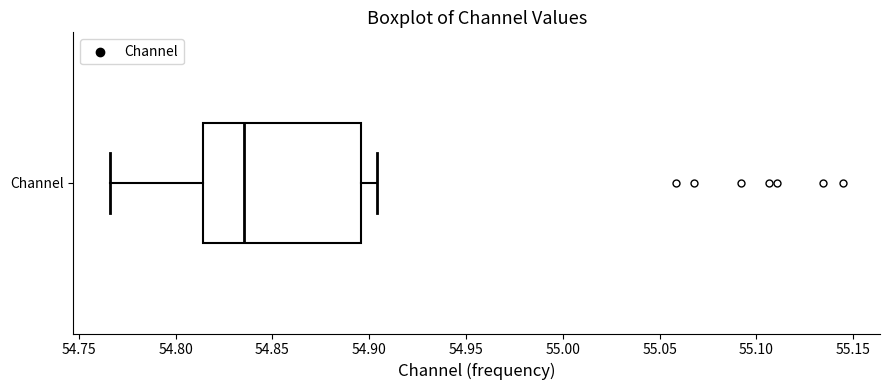

Transcribe this box plot: give where the median line is, the range the box spans, and where the two whiskers end, as read against the x-axis. The values are not printed on the chart, so give them approximately, as read against the axis.

median 54.835, box 54.815 to 54.895, whiskers 54.765 to 54.905